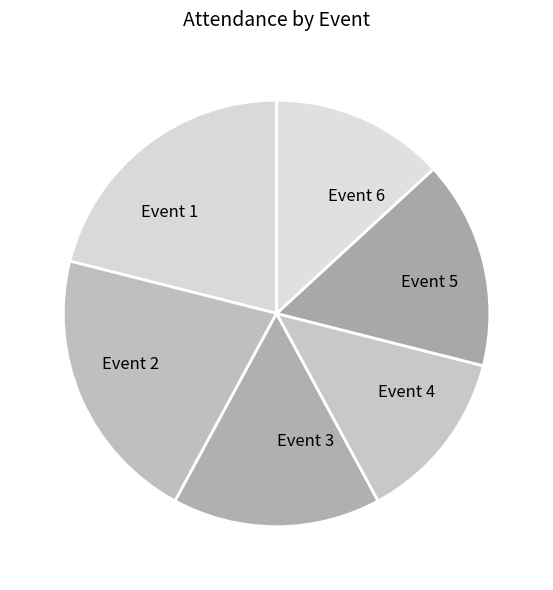

Is it true that Event 2 is 21% of the pie?

True